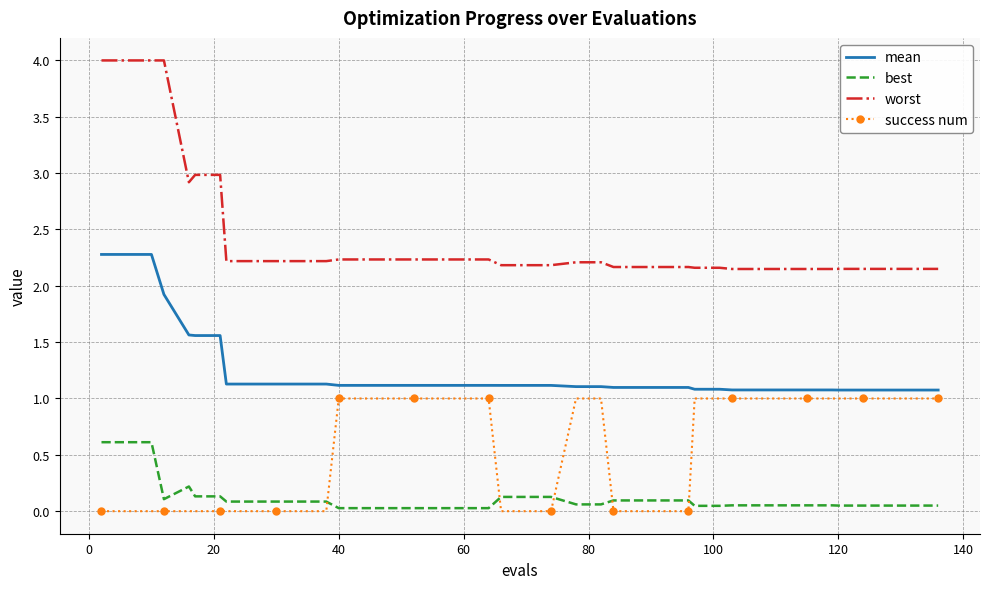

Rank the series by their maximum value, from highest to lowest.

worst, mean, success num, best